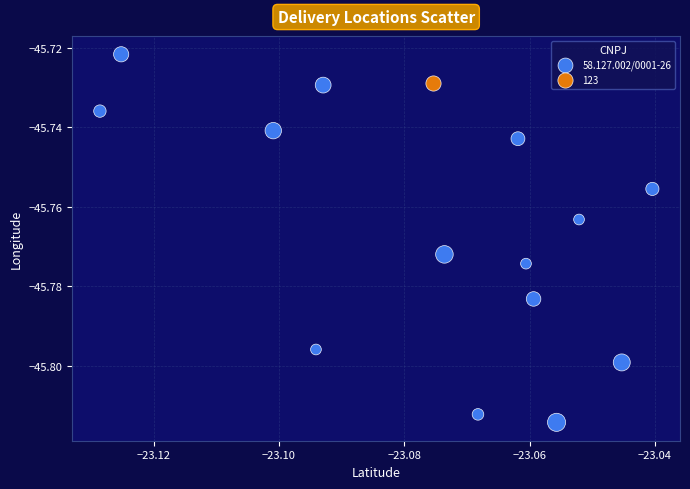

What are all the series names shown in the legend?

58.127.002/0001-26, 123